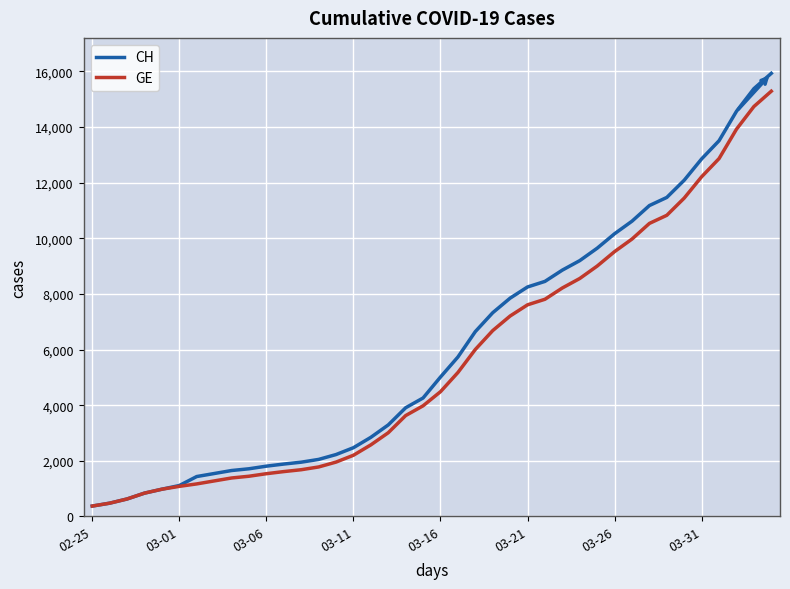

Which series has the largest range (max minus min)?

CH